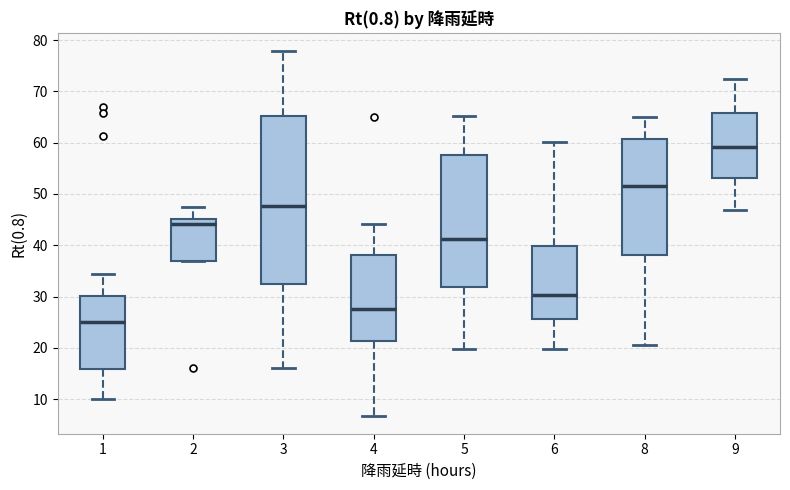

Which box has the highest median line?

9